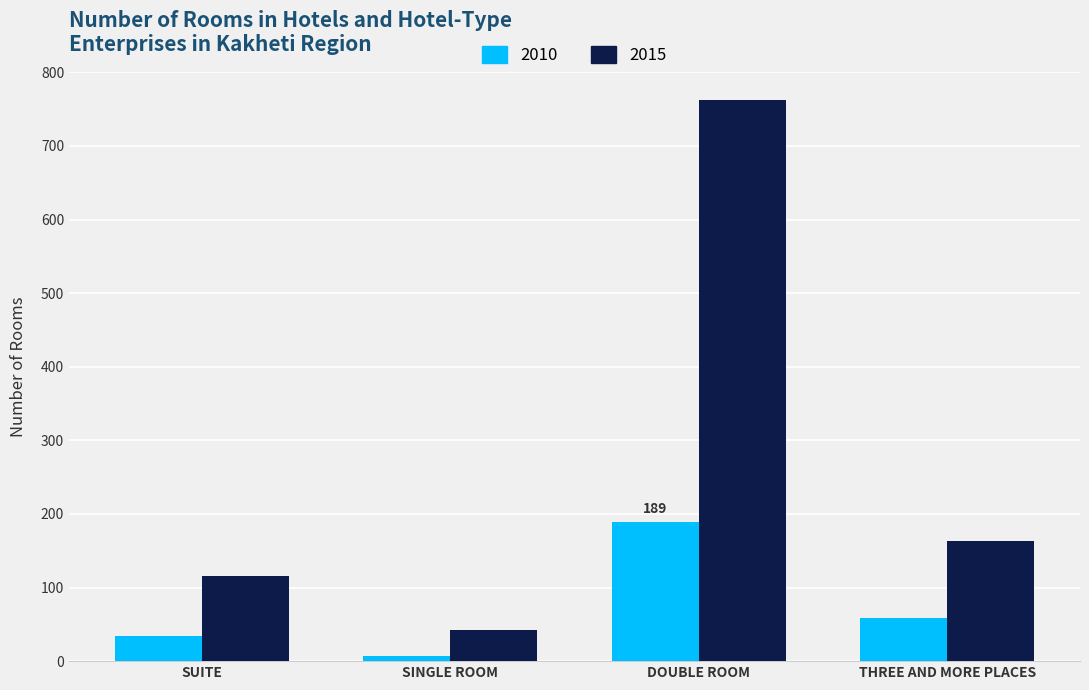

The 2015 series shows 507 at DOUBLE ROOM. True or false?

False